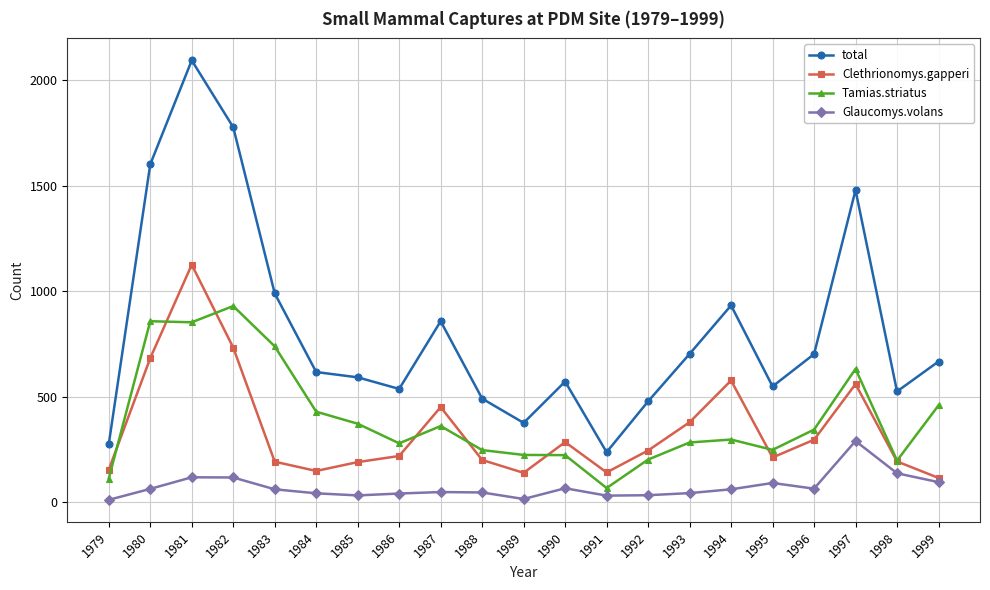

Rank the series by their maximum value, from highest to lowest.

total, Clethrionomys.gapperi, Tamias.striatus, Glaucomys.volans